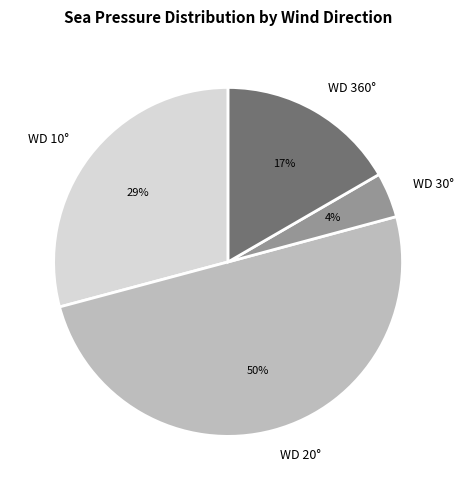

To the nearest percent, what is the difference between the largest and smallest slice percentages?

46%